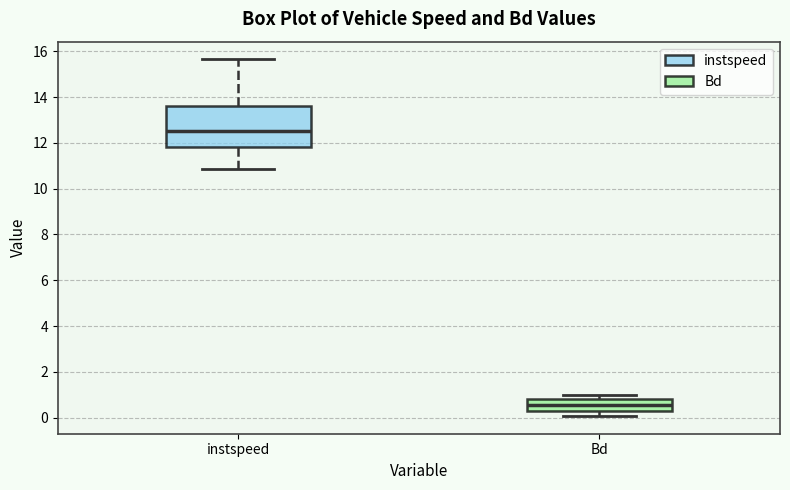

Where is the lower edge of the box for Bd on the y-axis? The values are not printed on the chart, so give them approximately, as read against the axis.

0.2